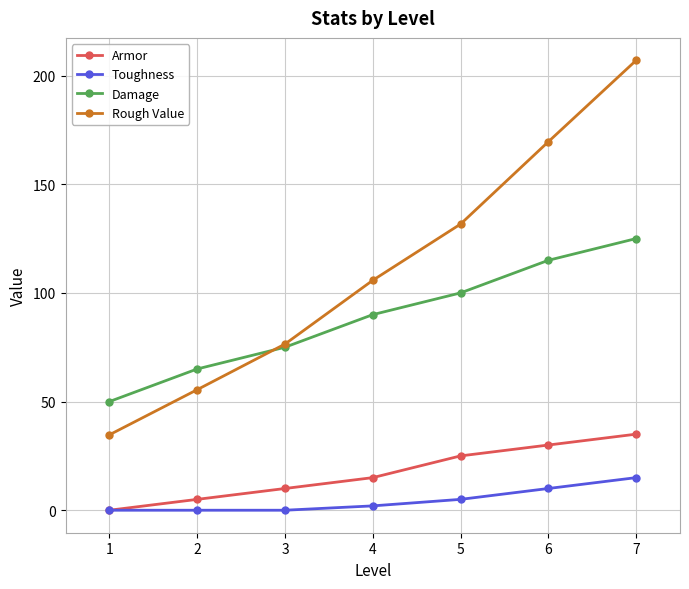

What is the spread (max minus min) of values at 4?

103.8